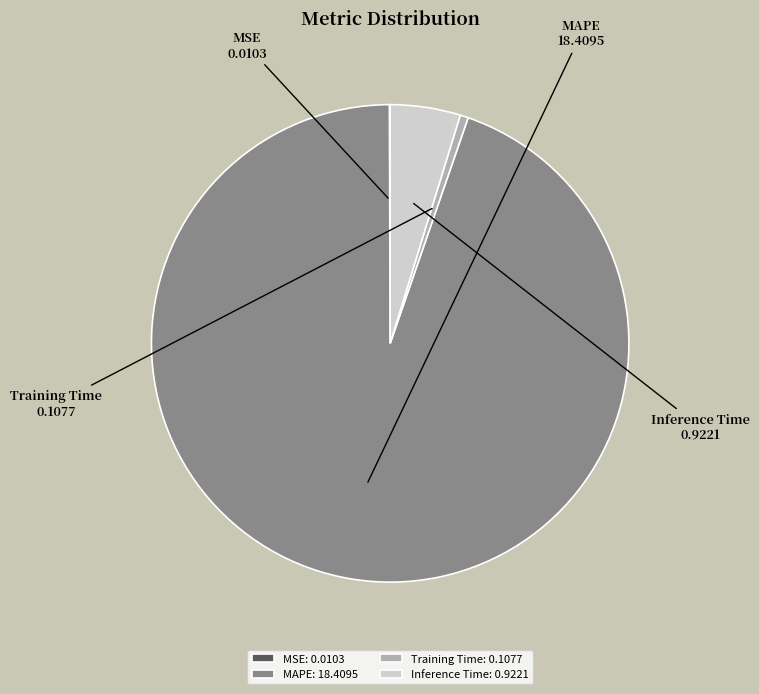

Does Training Time represent more than half of the total?

No